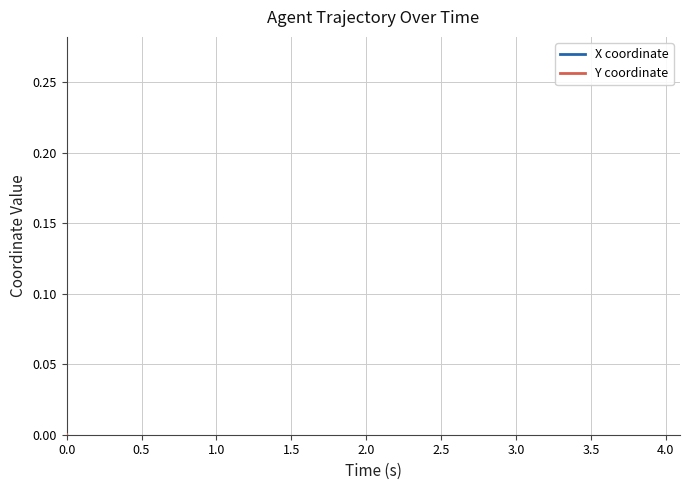

List the series in order of their overall mean, lowest first.

X coordinate, Y coordinate